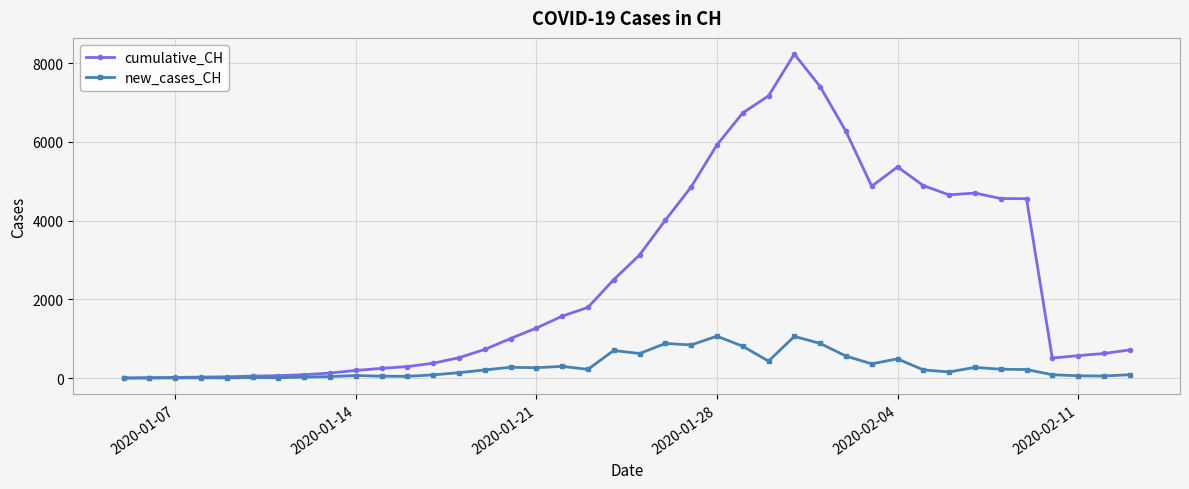

How many lines are shown in the chart?

2